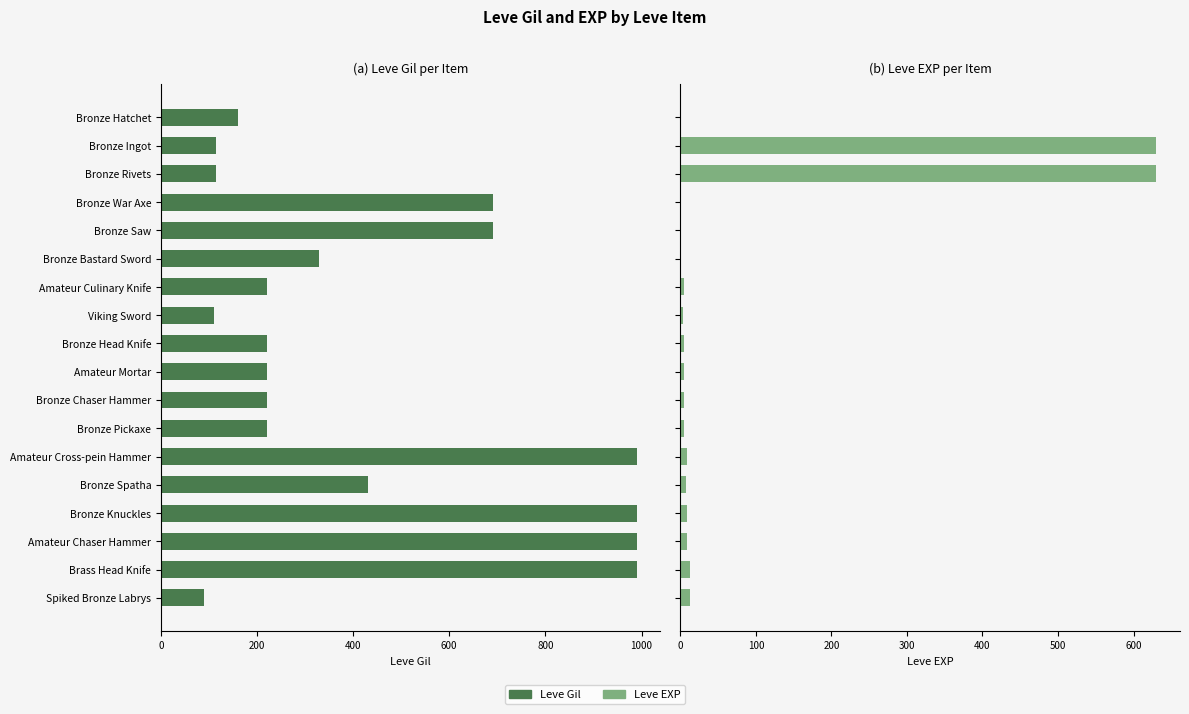

Which series changed the most between 10 and 15?

Leve Gil